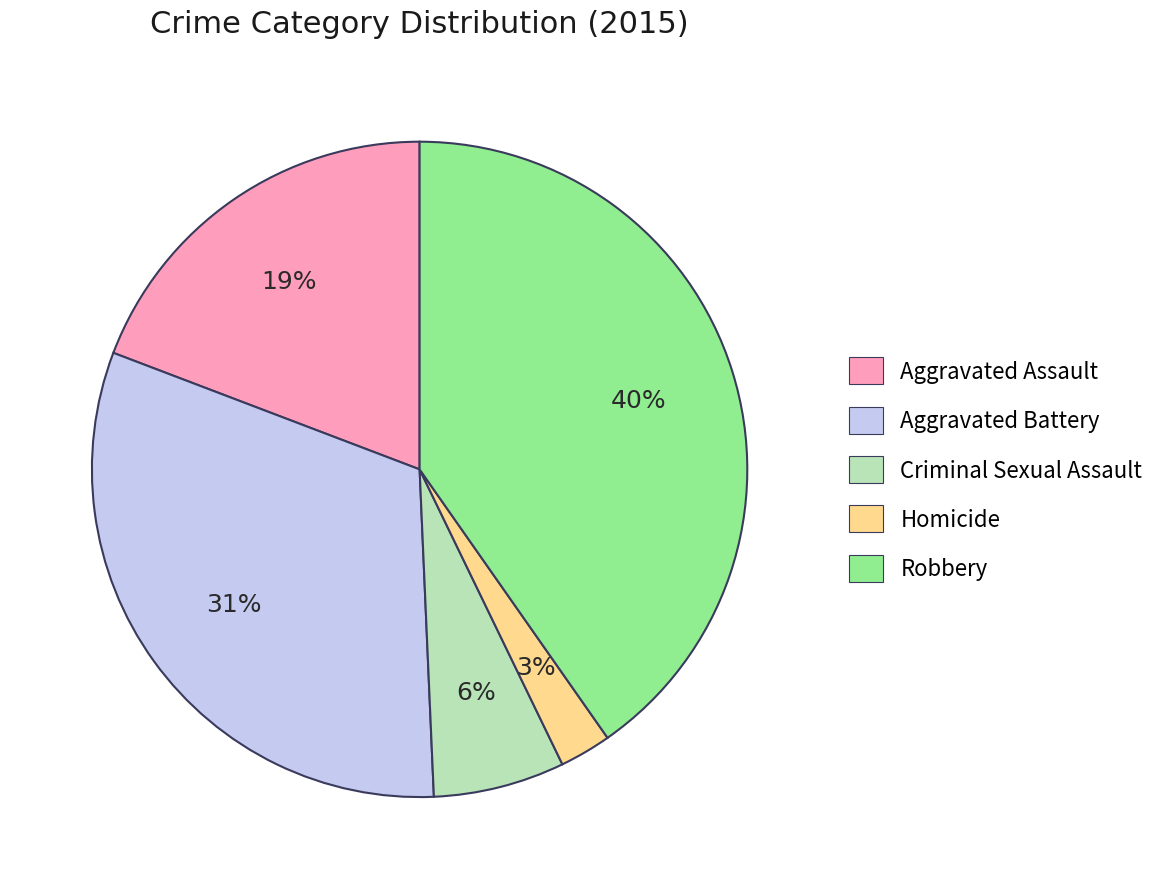

To the nearest percent, what is the average slice percentage?

20%